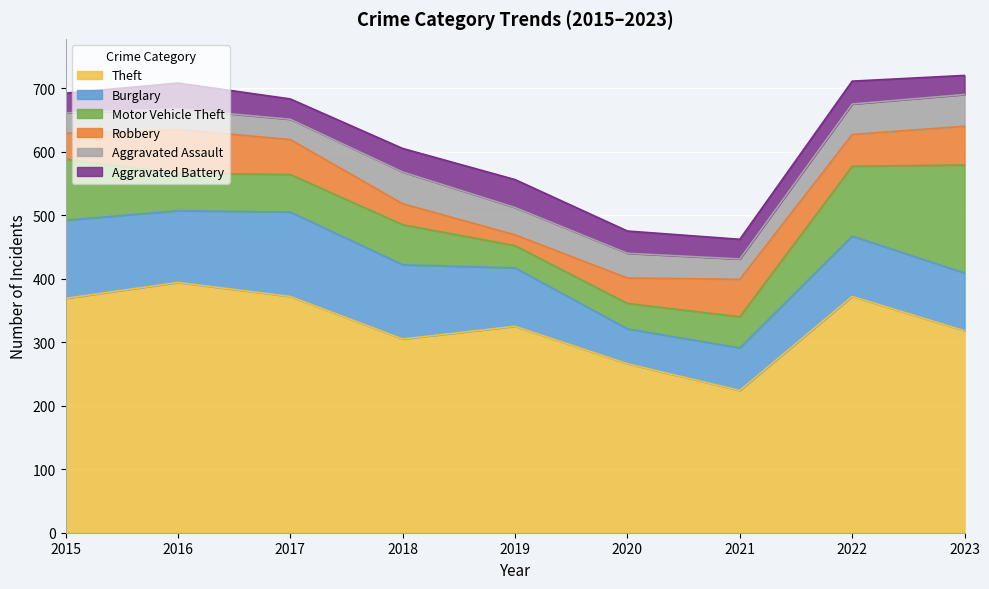

At which category does Burglary reach its first local valley?

2016